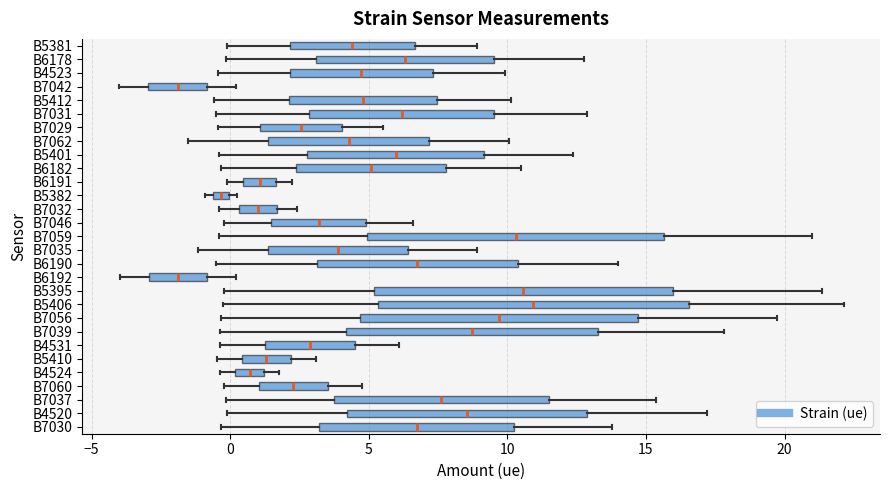

Where is the right edge of the box for B7035 on the x-axis? The values are not printed on the chart, so give them approximately, as read against the axis.

6.5